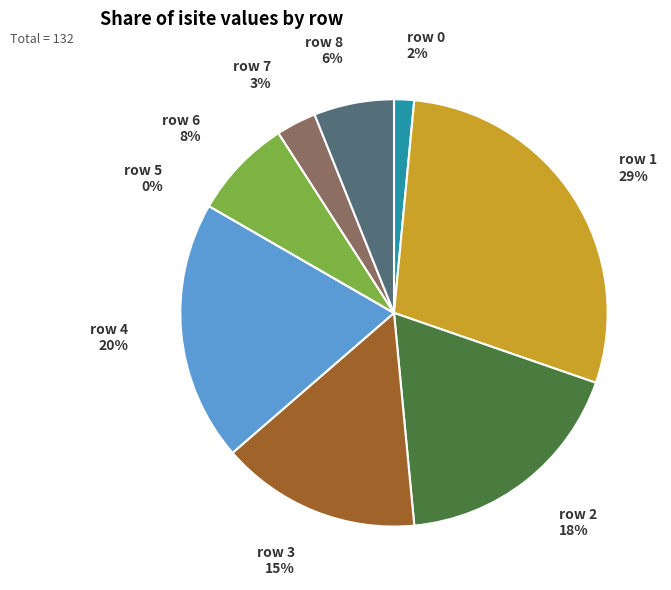

True or false: row 2 accounts for 11% of the total.

False